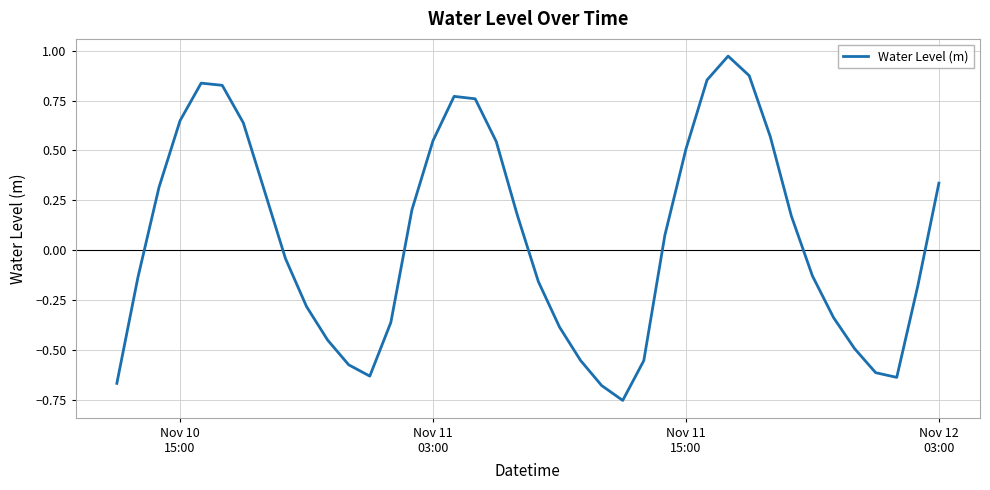

Does the chart have visible grid lines?

Yes